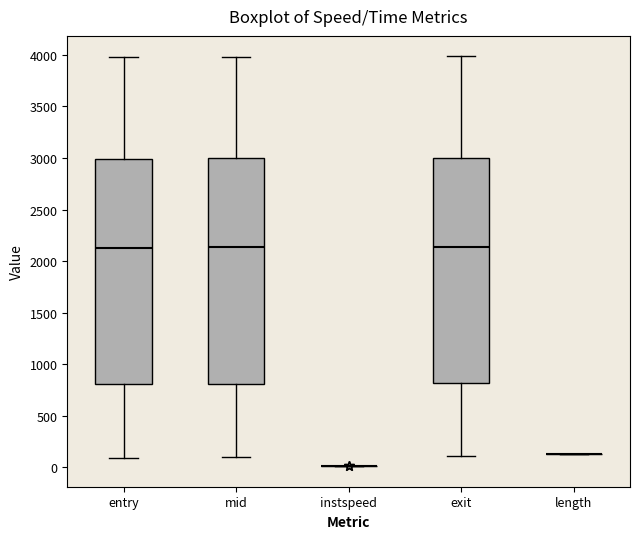

Reading left to right, transcribe this box plot: for each box, give where its median line is, the range the box spans, and where its two whiskers end, as read against the y-axis. The values are not printed on the chart, so give them approximately, as read against the axis.

entry: median 2150, box 800 to 3000, whiskers 100 to 4000
mid: median 2150, box 800 to 3000, whiskers 100 to 4000
instspeed: box collapsed to a line at 0, whiskers 0 to 0
exit: median 2150, box 800 to 3000, whiskers 100 to 4000
length: box collapsed to a line at 150, whiskers 150 to 150